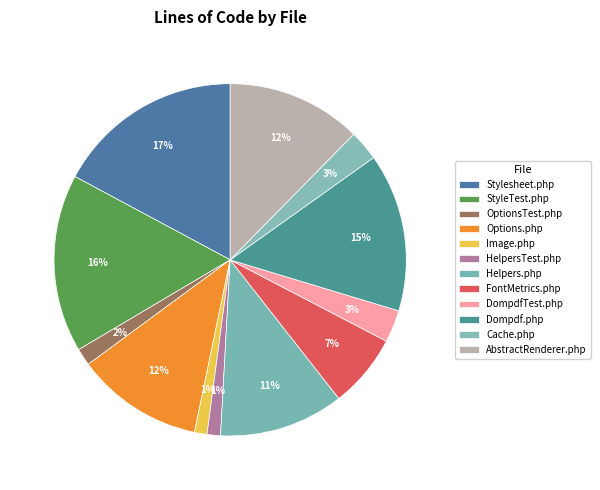

Is there a majority slice in this chart?

No